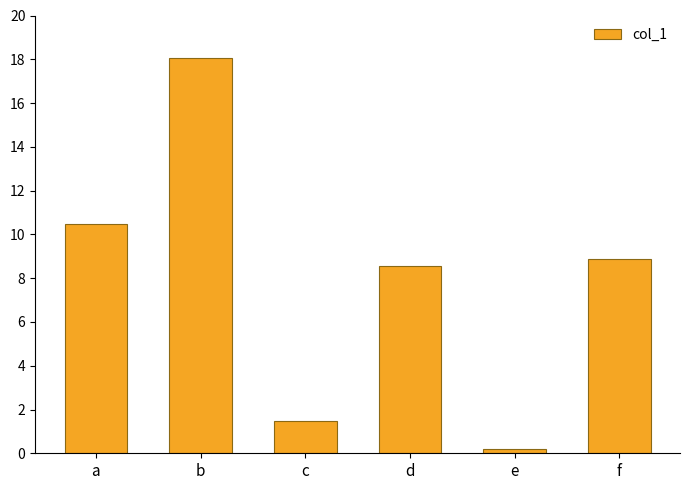

What is the greatest value displayed?

18.1